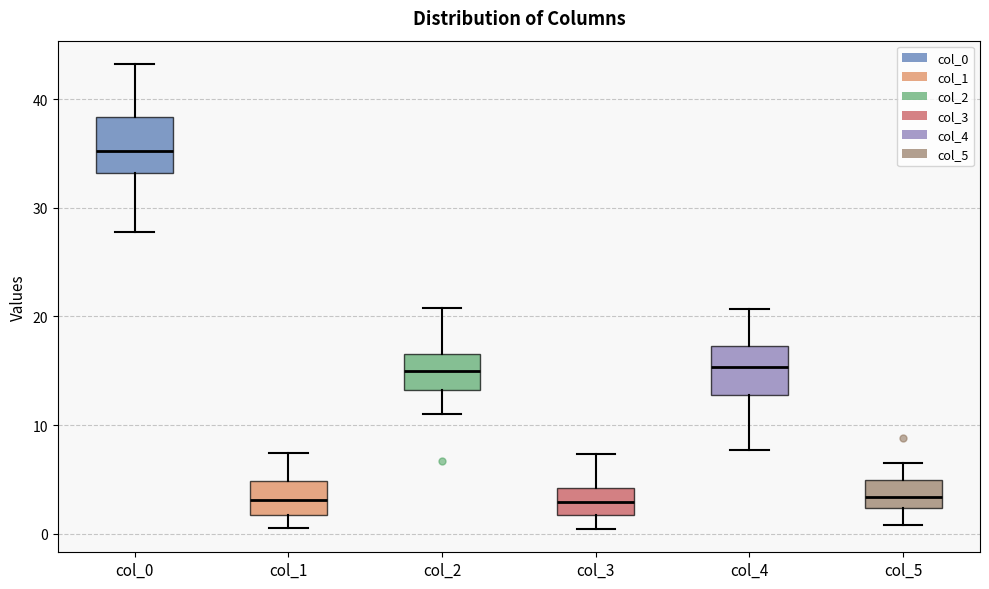

Where does the lower whisker of the box for col_1 end on the y-axis? The values are not printed on the chart, so give them approximately, as read against the axis.

1